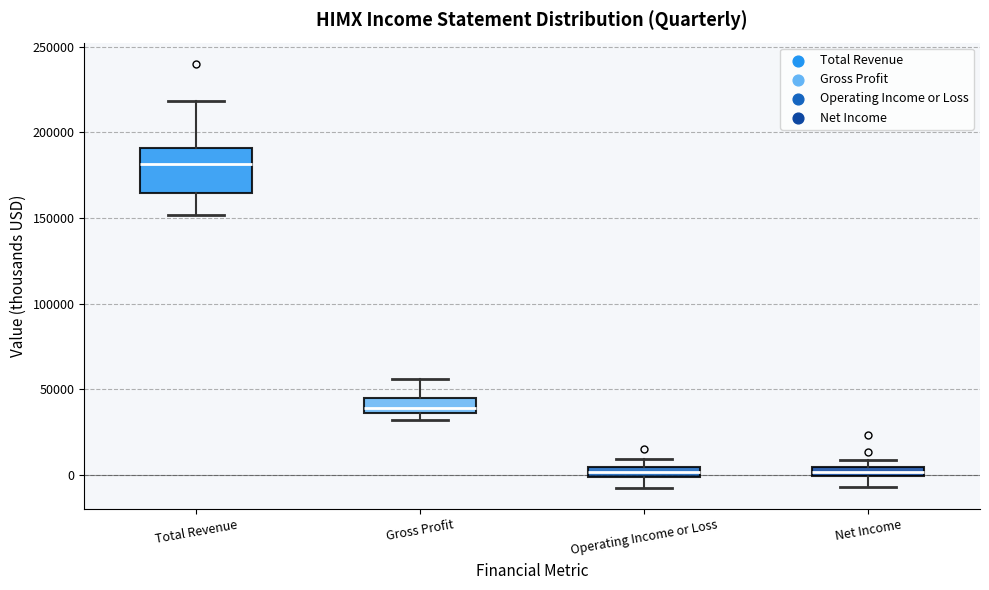

Where does the lower whisker of the box for Net Income end on the y-axis? The values are not printed on the chart, so give them approximately, as read against the axis.

-5000